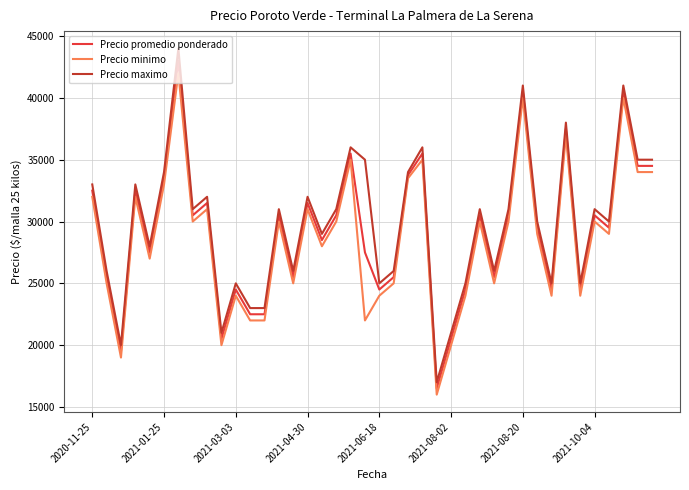

True or false: Precio minimo and Precio promedio ponderado cross at least once.

False